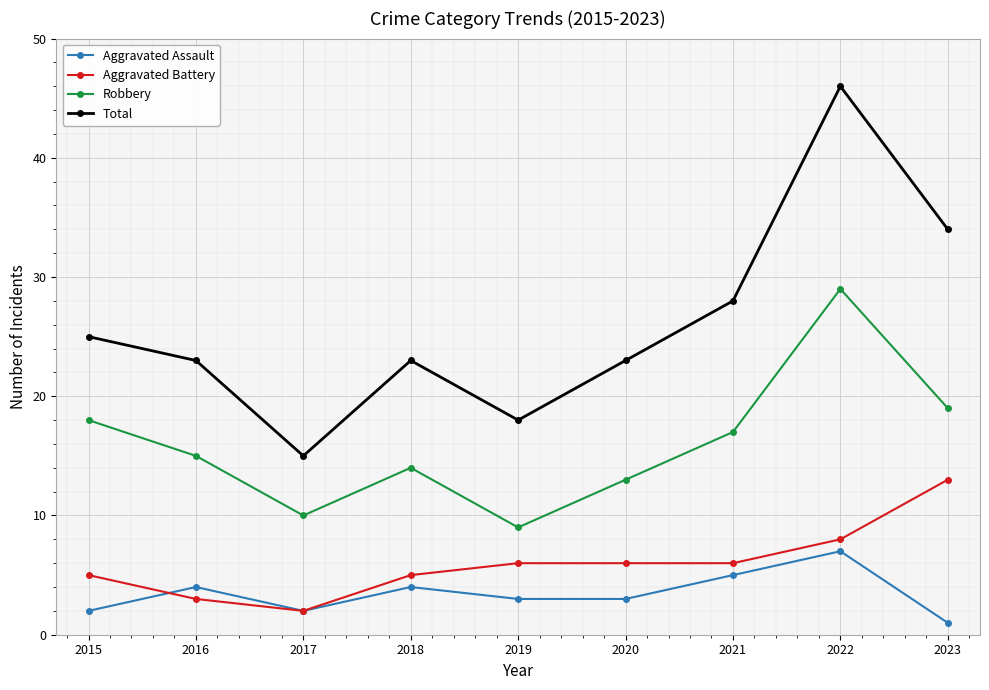

How many series are shown in this chart?

4